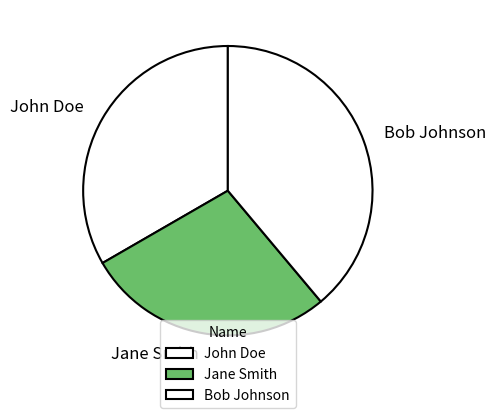

Does Jane Smith account for over 50% of the chart?

No